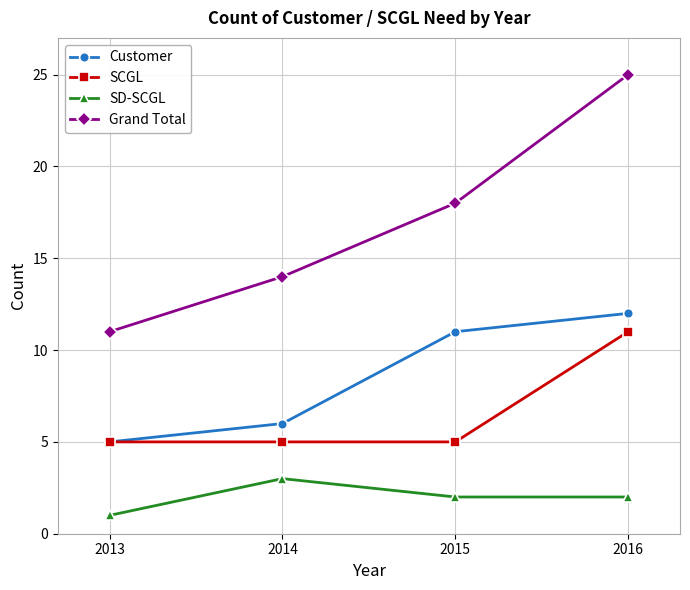

Read the Customer value at 2015.

11